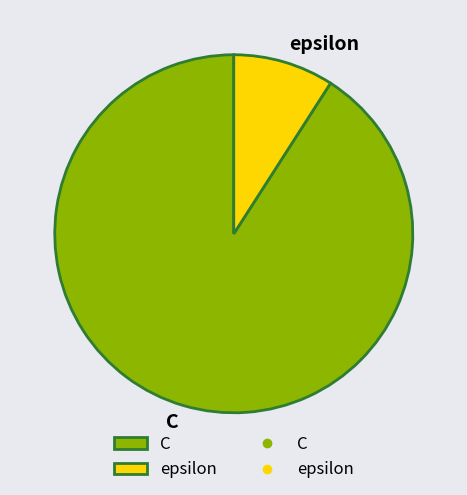

Which slice is the largest?

C